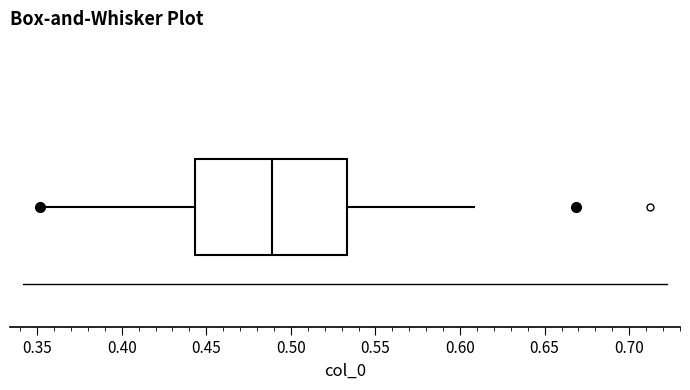

Transcribe this box plot: give where the median line is, the range the box spans, and where the two whiskers end, as read against the x-axis. The values are not printed on the chart, so give them approximately, as read against the axis.

median 0.490, box 0.445 to 0.535, whiskers 0.350 to 0.610